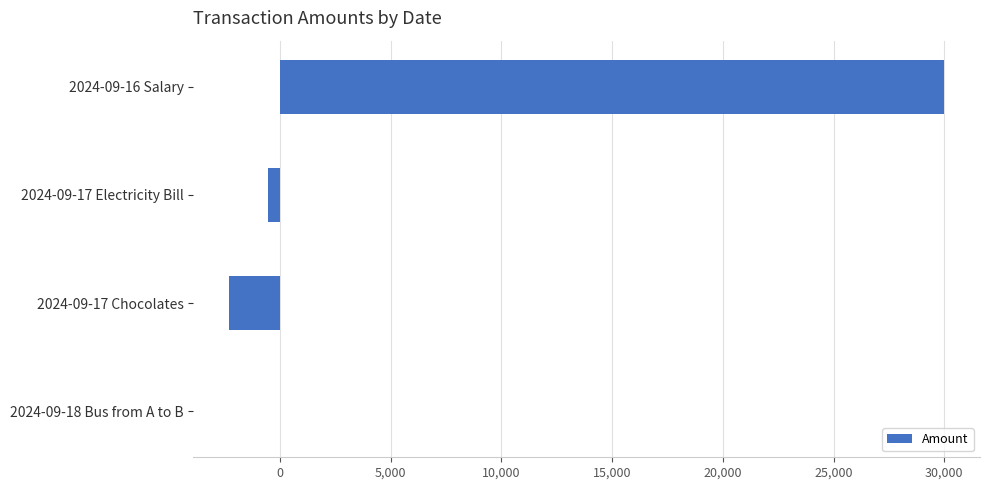

Is it true that the value at 2024-09-17 Chocolates is -2299?

True